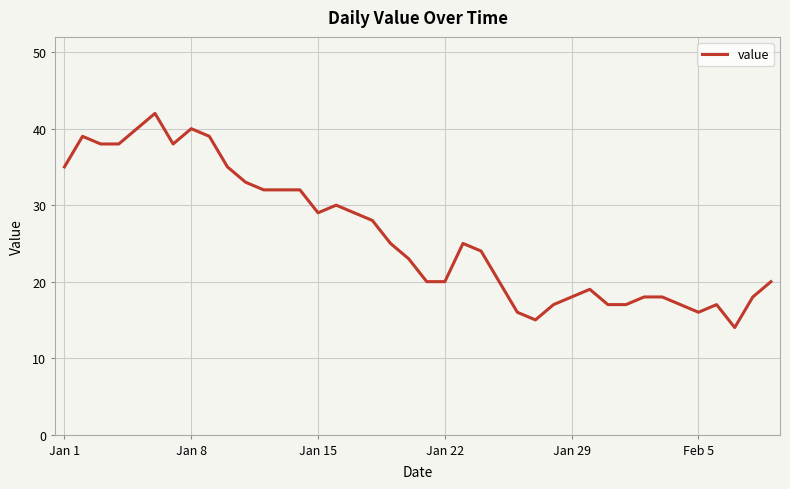

What is the greatest value displayed?

42